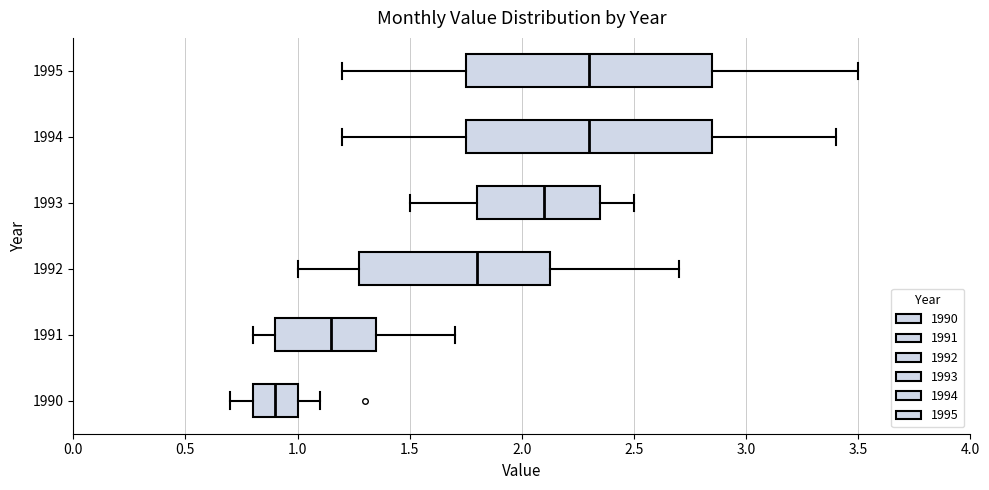

Which box's median line is the furthest to the left?

1990